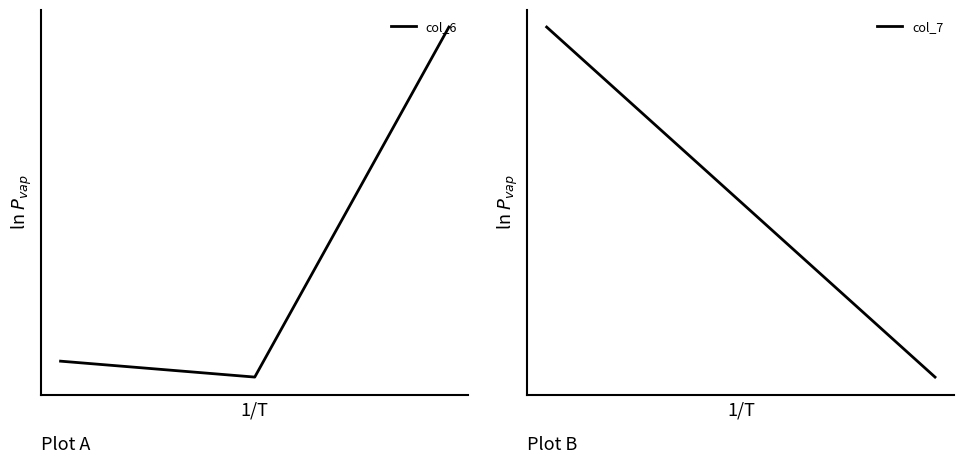

Between 0 and 1, which series saw the biggest shift?

col_6